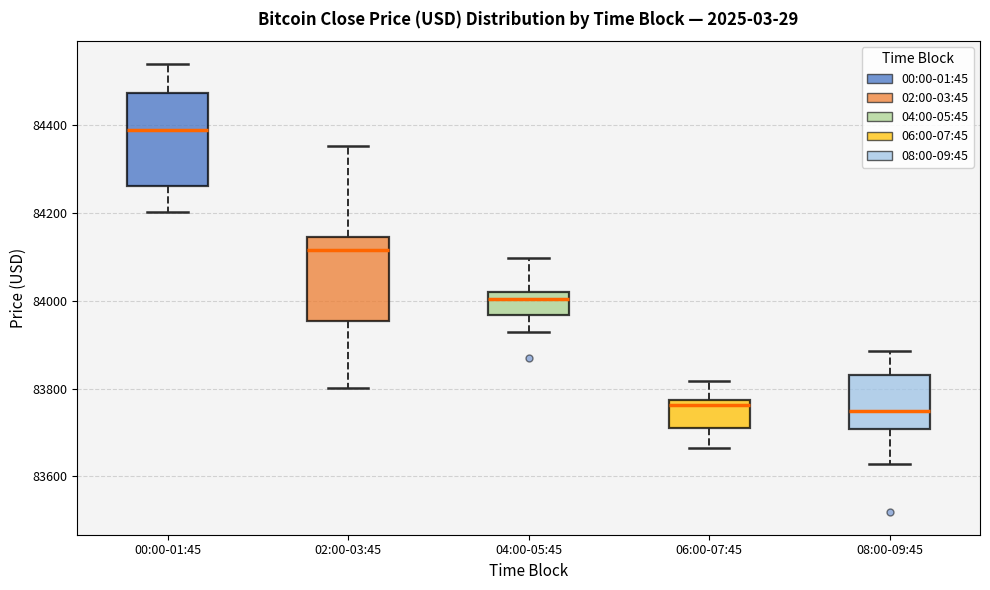

Reading left to right, transcribe this box plot: for each box, give where its median line is, the range the box spans, and where its two whiskers end, as read against the y-axis. The values are not printed on the chart, so give them approximately, as read against the axis.

00:00-01:45: median 84380, box 84260 to 84480, whiskers 84200 to 84540
02:00-03:45: median 84120, box 83960 to 84140, whiskers 83800 to 84360
04:00-05:45: median 84000, box 83960 to 84020, whiskers 83920 to 84100
06:00-07:45: median 83760, box 83700 to 83780, whiskers 83660 to 83820
08:00-09:45: median 83740, box 83700 to 83840, whiskers 83620 to 83880